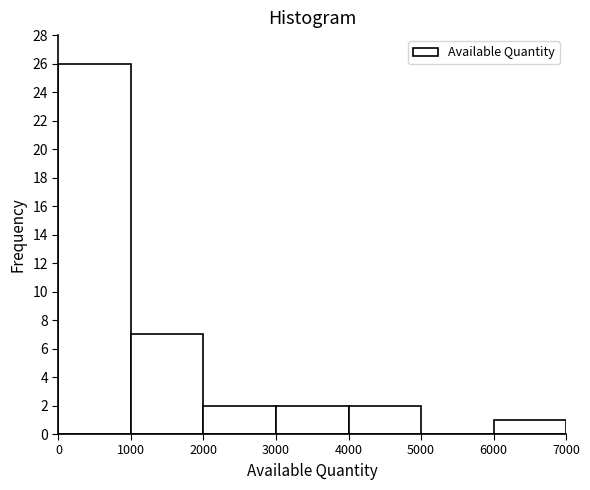

What is the height of the bar covering 0 to 1000 on the x-axis? The values are not printed on the chart, so give them approximately, as read against the axis.

26